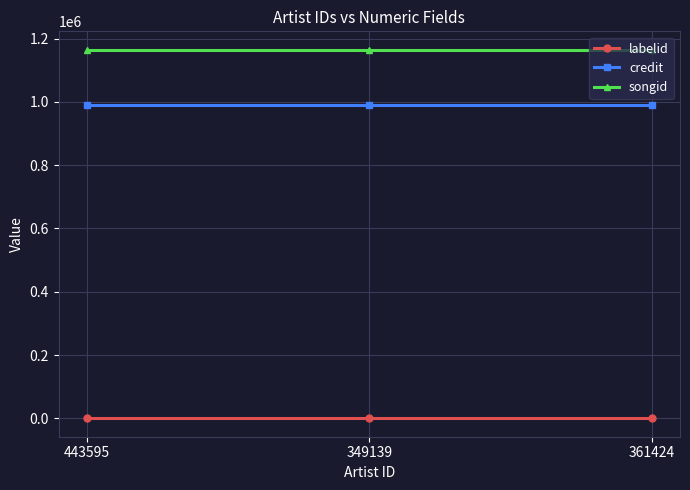

What is the lowest value of the songid series?

1164772